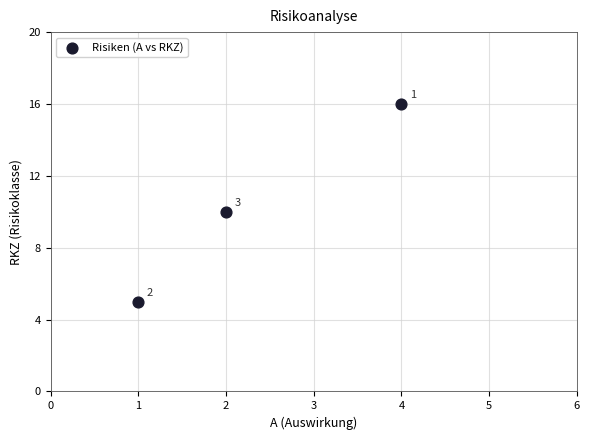

What Y value in the scatter plot is closest to 10?

10